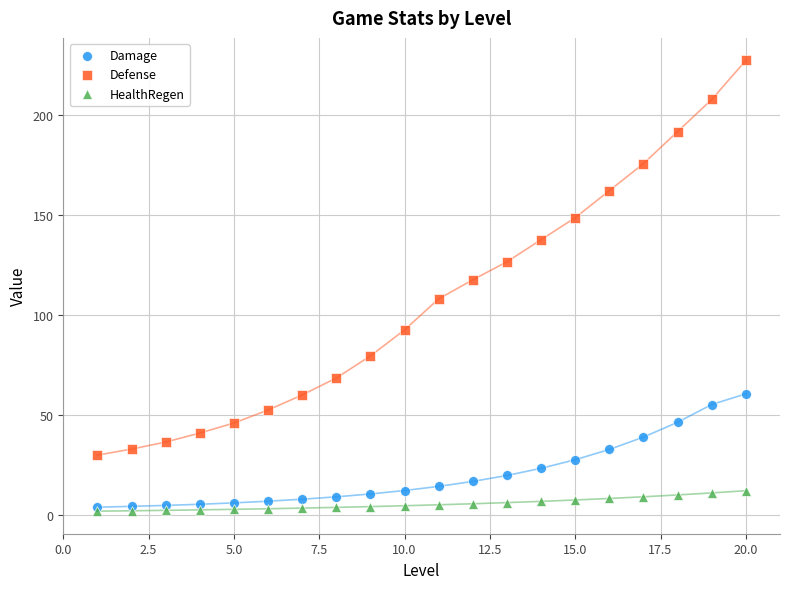

Which series reaches the maximum Y coordinate?

Defense